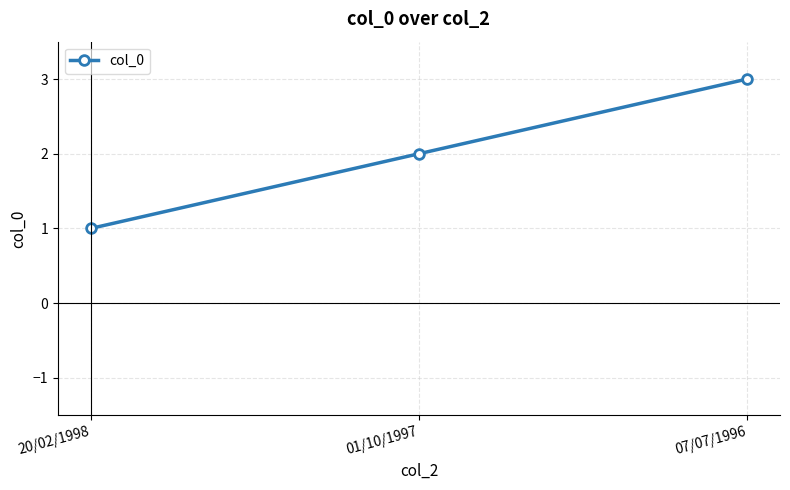

List the labels in order of value, smallest first.

20/02/1998, 01/10/1997, 07/07/1996